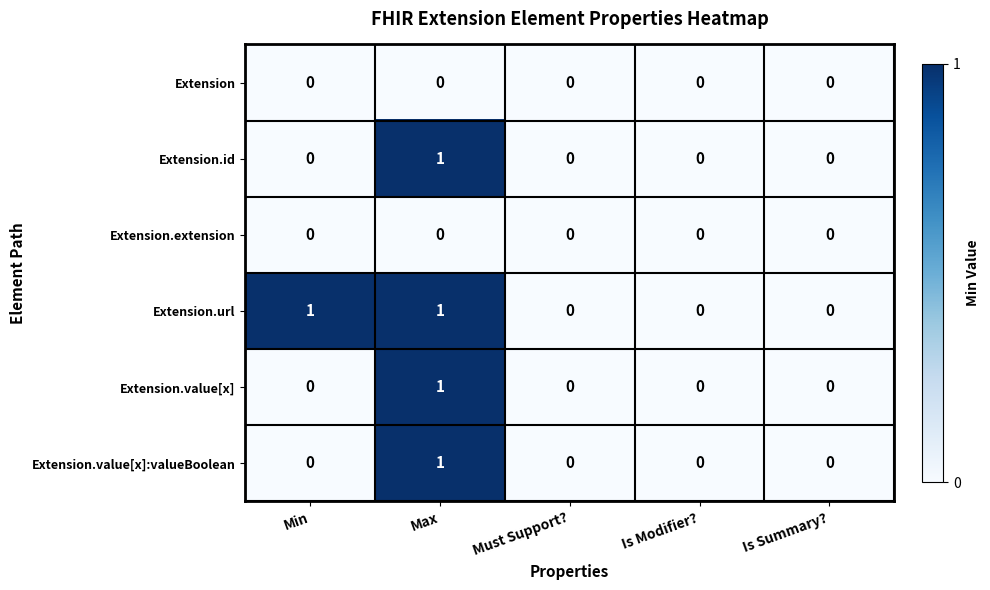

At which category is the sum across all series the highest?

Max